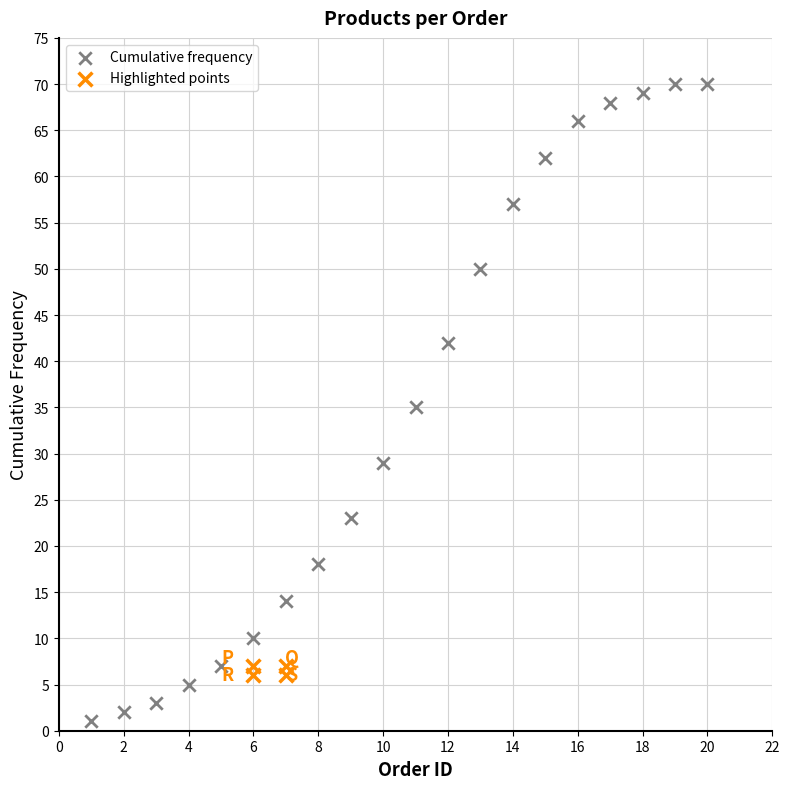

Which series reaches the maximum Y coordinate?

Cumulative frequency